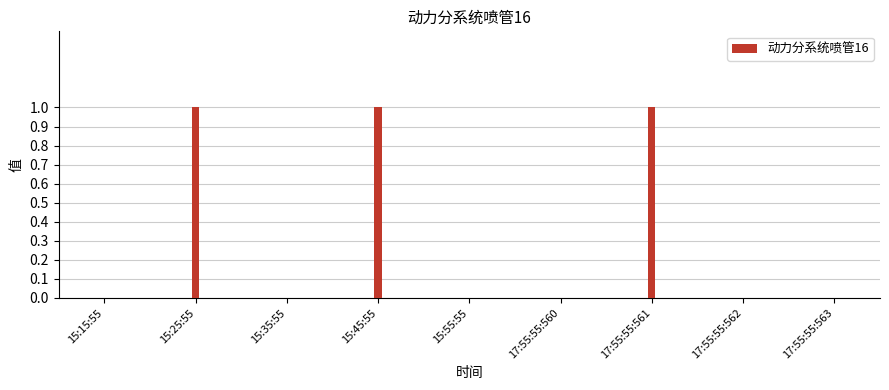

What is the sum of all values?

3